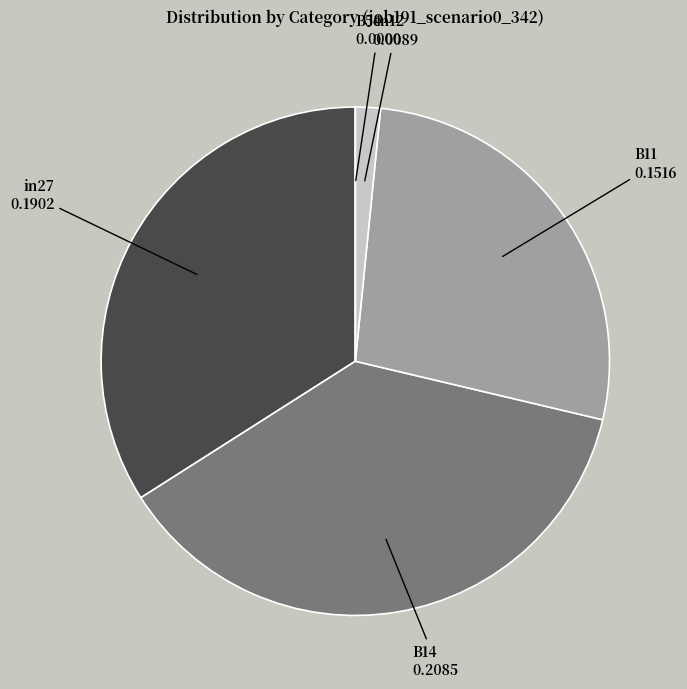

Is there any slice that represents more than half of the pie?

No